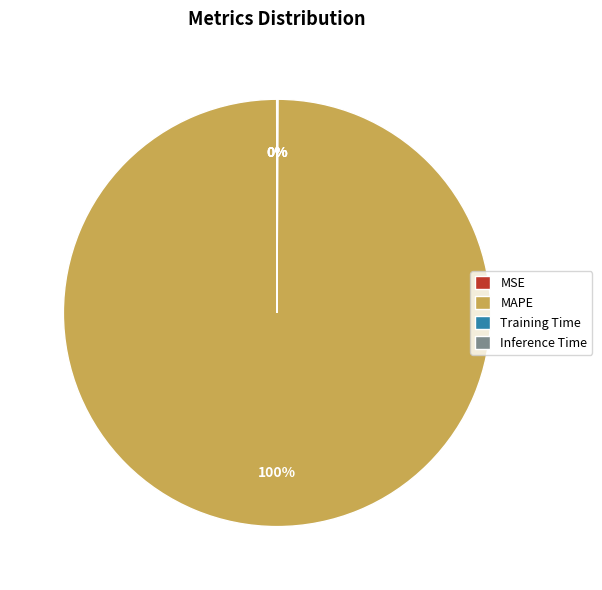

What percentage is the MAPE slice, to the nearest percent?

100%